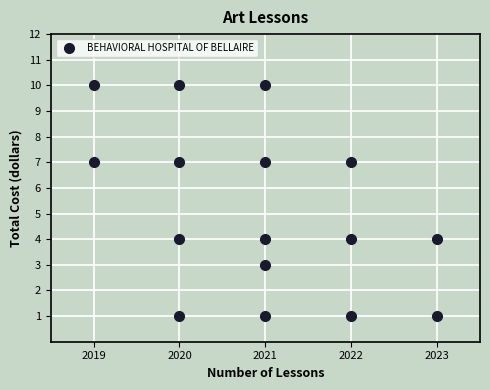

What is the range of Y values (max minus min)?

9